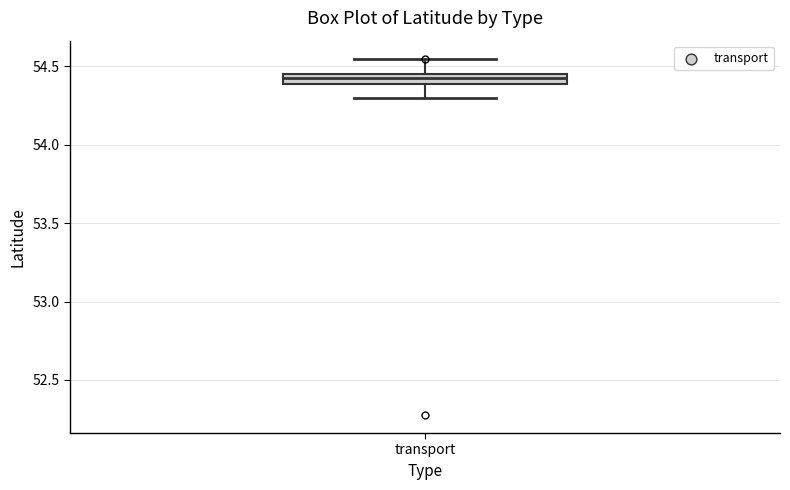

Where is the lower edge of the box for transport on the y-axis? The values are not printed on the chart, so give them approximately, as read against the axis.

54.40